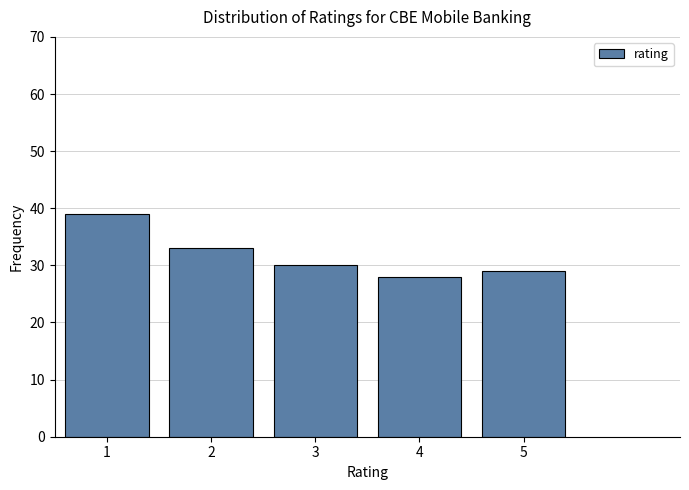

Reading left to right, transcribe all the data shown in this chart.

39	33	30	28	29